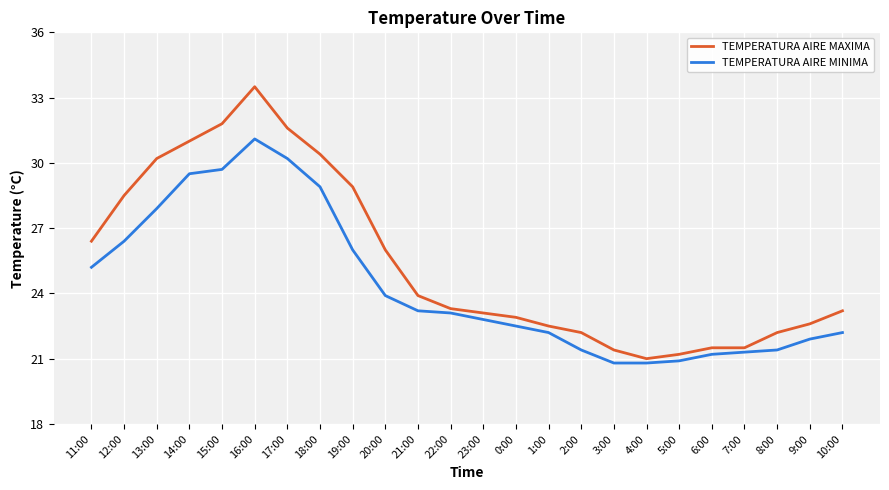

Is it true that TEMPERATURA AIRE MAXIMA equals 34.6 at 4:00?

False